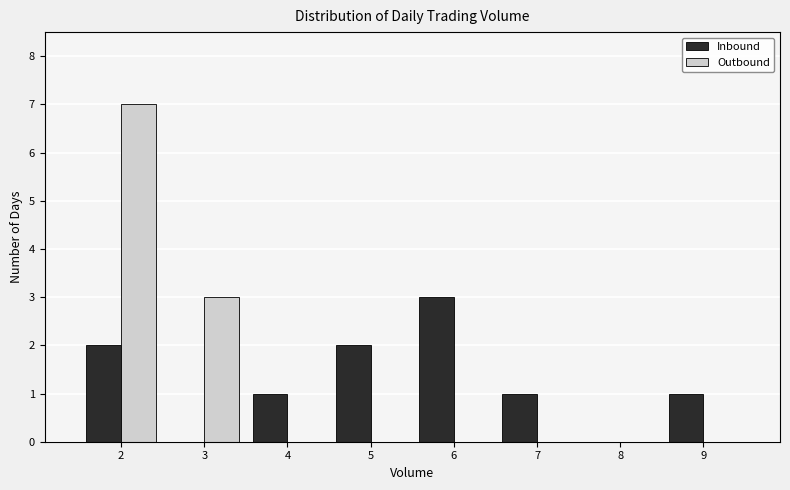

Reading left to right, extract all data points from this chart.

Inbound: 2=2	3=0	4=1	5=2	6=3	7=1	8=0	9=1
Outbound: 2=7	3=3	4=0	5=0	6=0	7=0	8=0	9=0